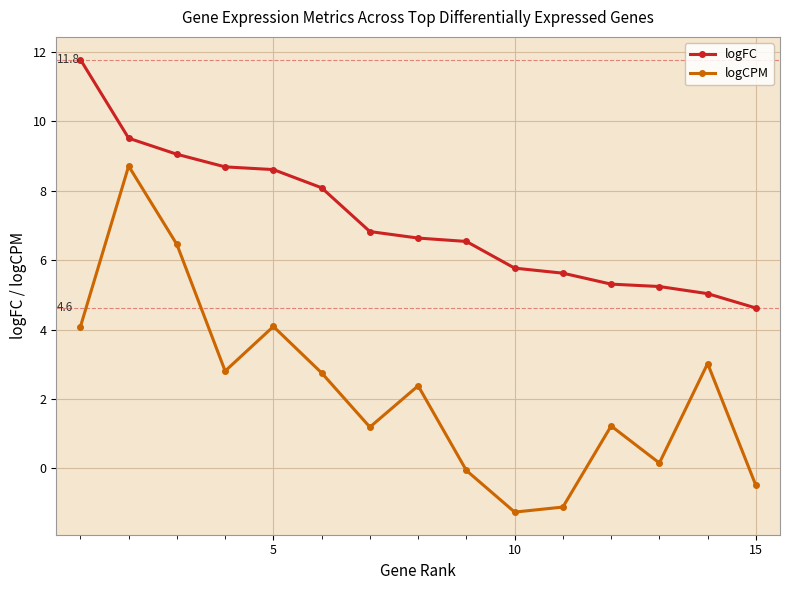

Reading right to left, extract all data points from this chart.

logFC: 4.6	5.0	5.2	5.3	5.6	5.8	6.5	6.6	6.8	8.1	8.6	8.7	9.1	9.5	11.8
logCPM: -0.5	3.0	0.2	1.2	-1.1	-1.3	-0.1	2.4	1.2	2.8	4.1	2.8	6.5	8.7	4.1